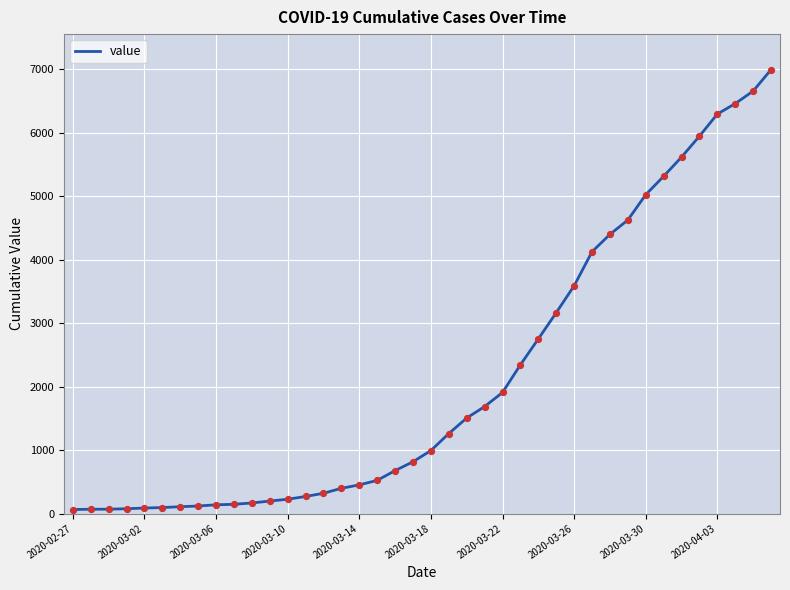

What is the difference between the maximum and minimum values?

6931